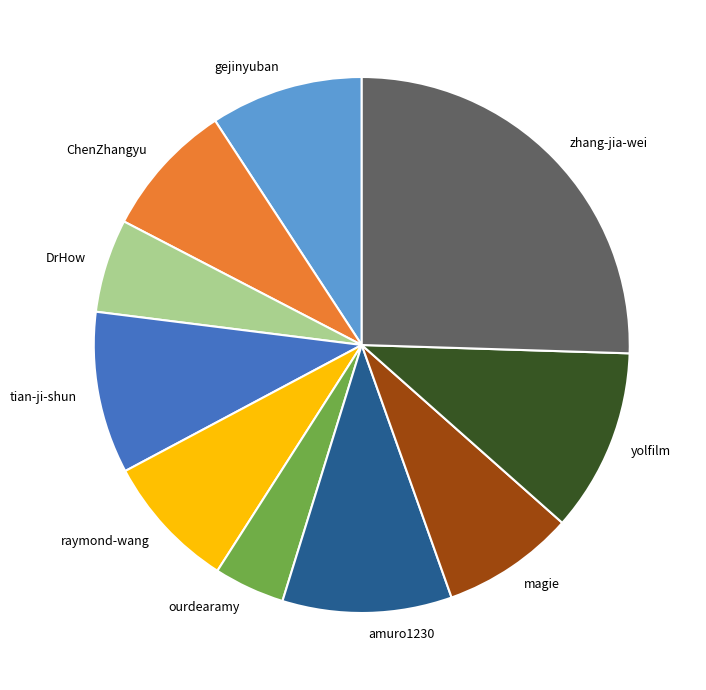

Is amuro1230 the majority of the pie?

No